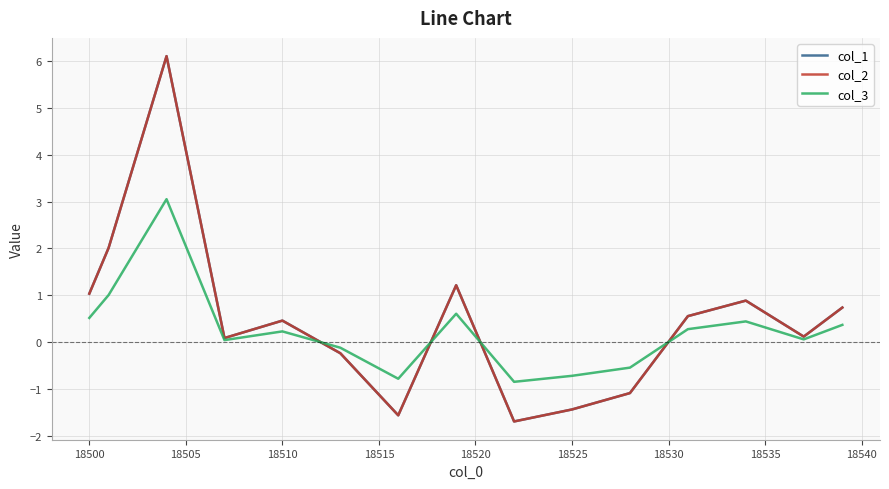

Which series has the largest total across all categories?

col_1